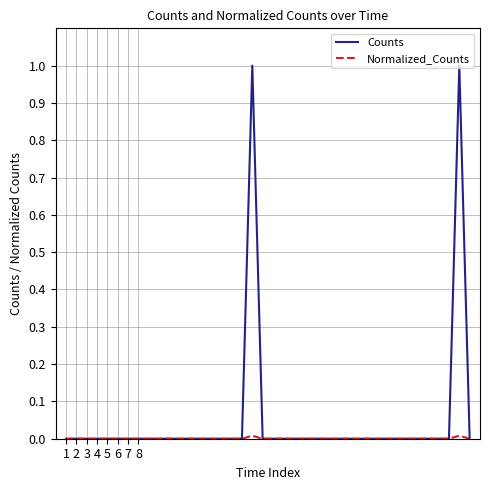

Which series has the largest total across all categories?

Counts